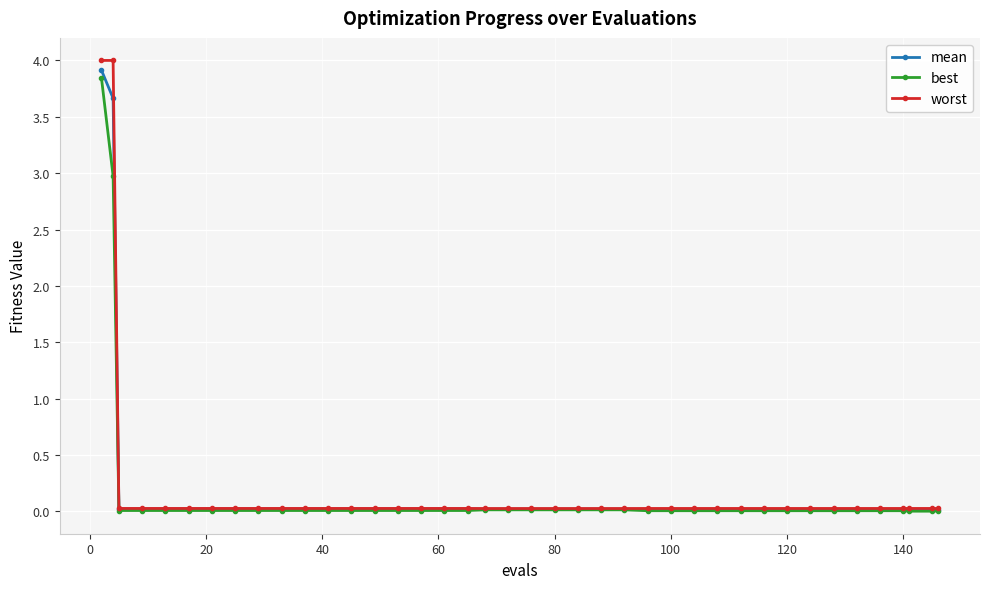

What is the greatest value displayed?

4.0